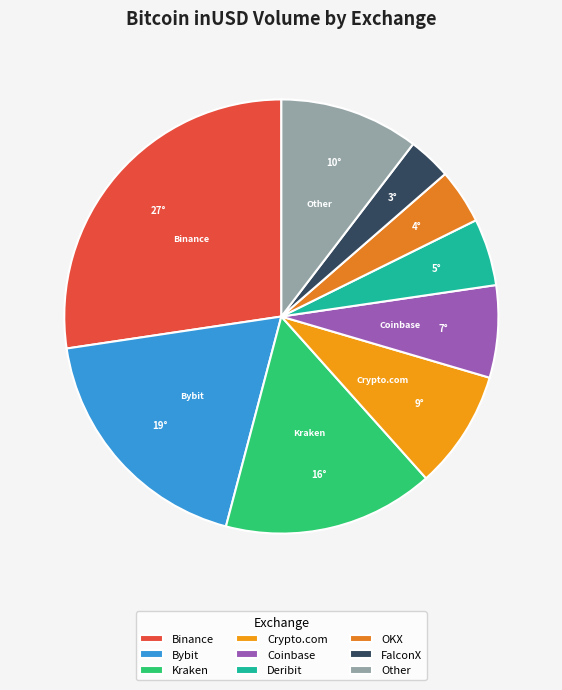

What is the ratio of the value at Other to the value at Coinbase?

1.5